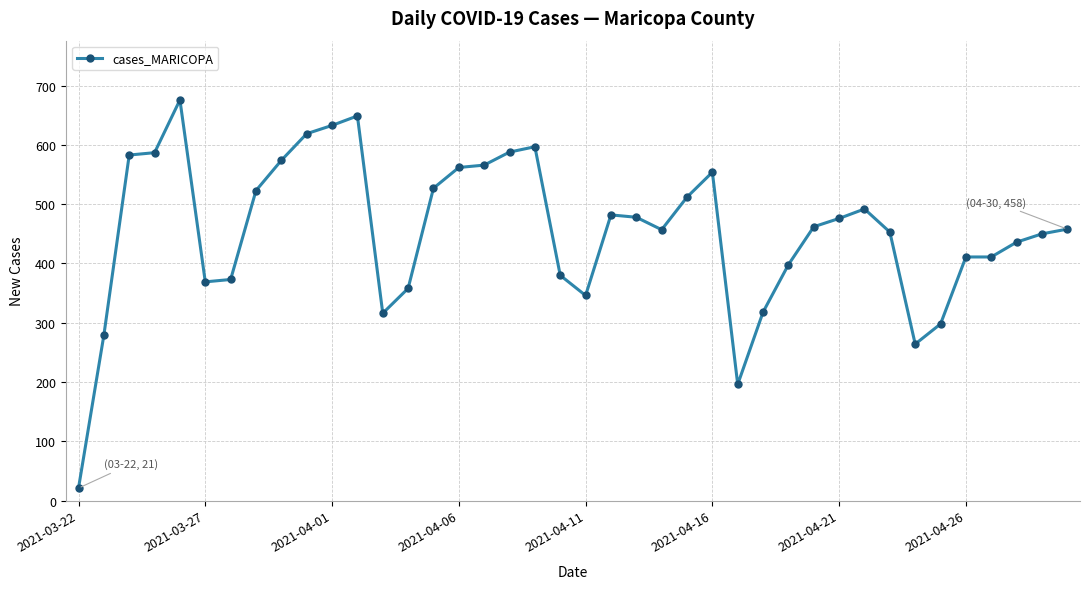

True or false: the data has more than 1 interior local peaks.

True